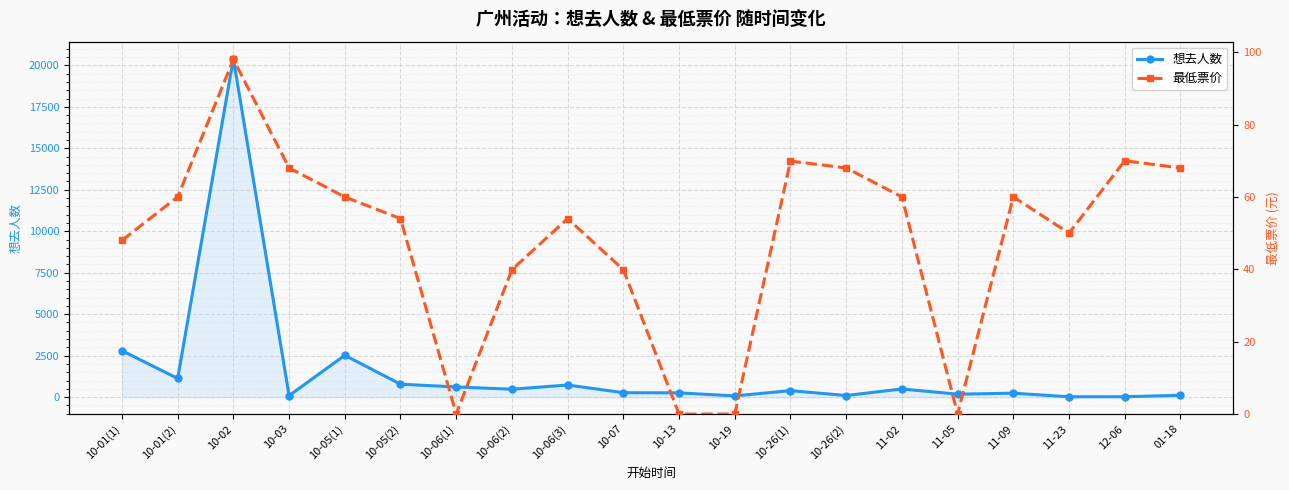

At which label is 想去人数 closest to 10215?

10-01(1)